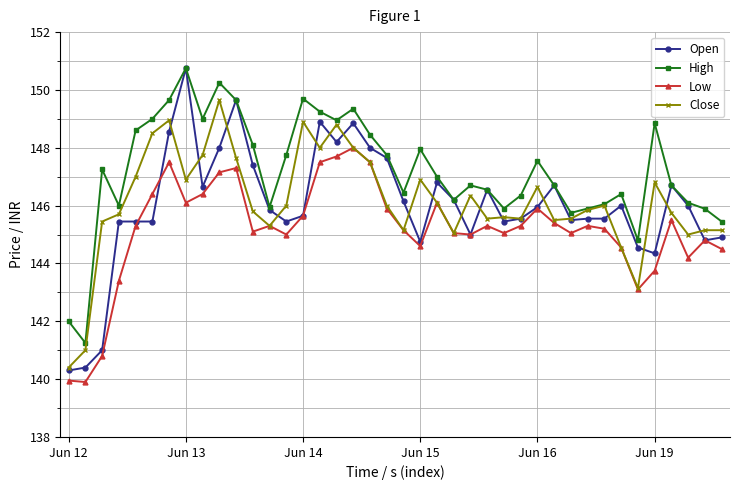

What is the maximum value shown in the chart?

150.8